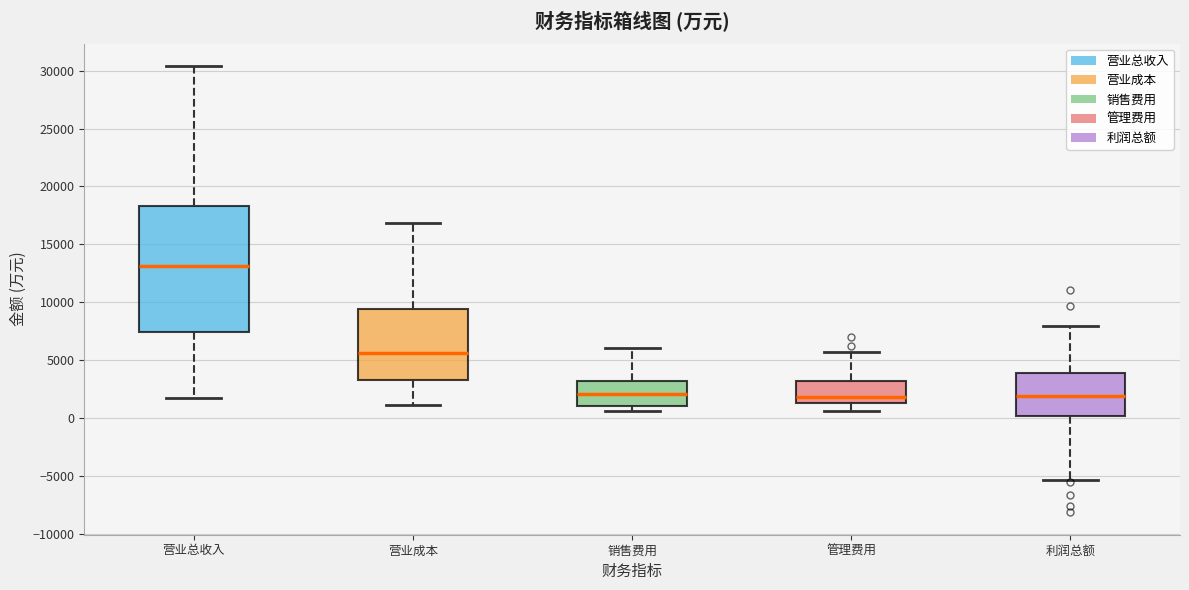

Reading left to right, transcribe this box plot: for each box, give where its median line is, the range the box spans, and where its two whiskers end, as read against the y-axis. The values are not printed on the chart, so give them approximately, as read against the axis.

营业总收入: median 13000, box 7500 to 18500, whiskers 2000 to 30500
营业成本: median 5500, box 3500 to 9500, whiskers 1000 to 17000
销售费用: median 2000, box 1000 to 3000, whiskers 500 to 6000
管理费用: median 2000, box 1500 to 3000, whiskers 500 to 5500
利润总额: median 2000, box 0 to 4000, whiskers -5500 to 8000